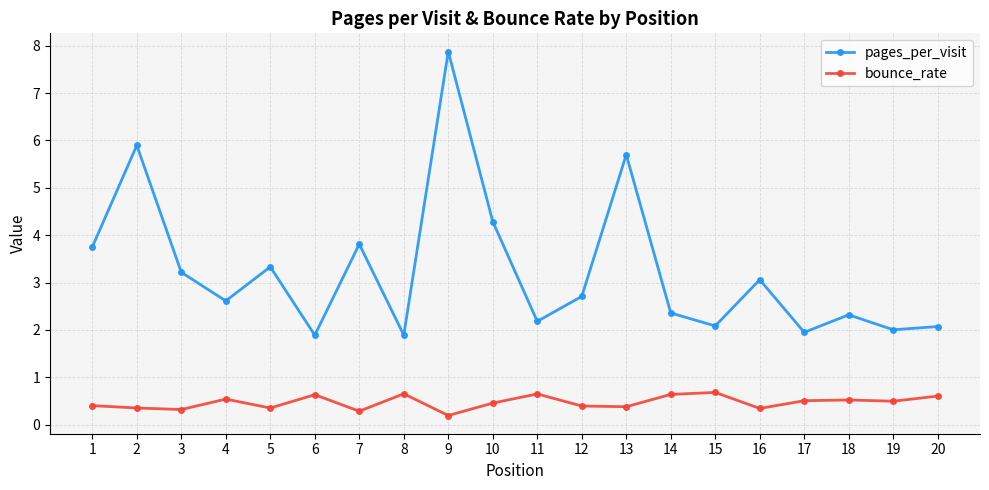

What is the maximum value for pages_per_visit?

7.9